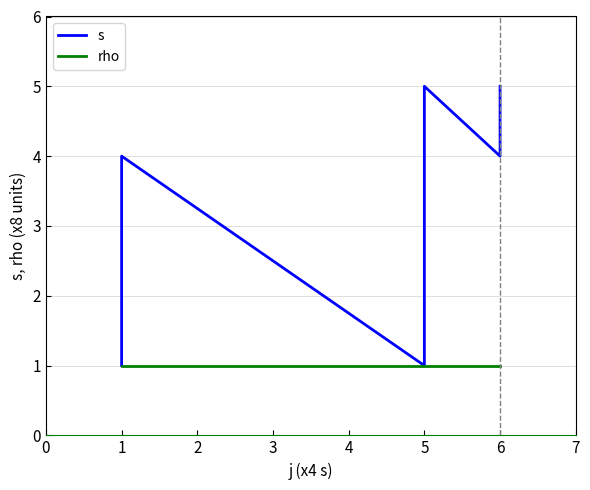

What is the value of the rho point at the 2nd from the left?

1